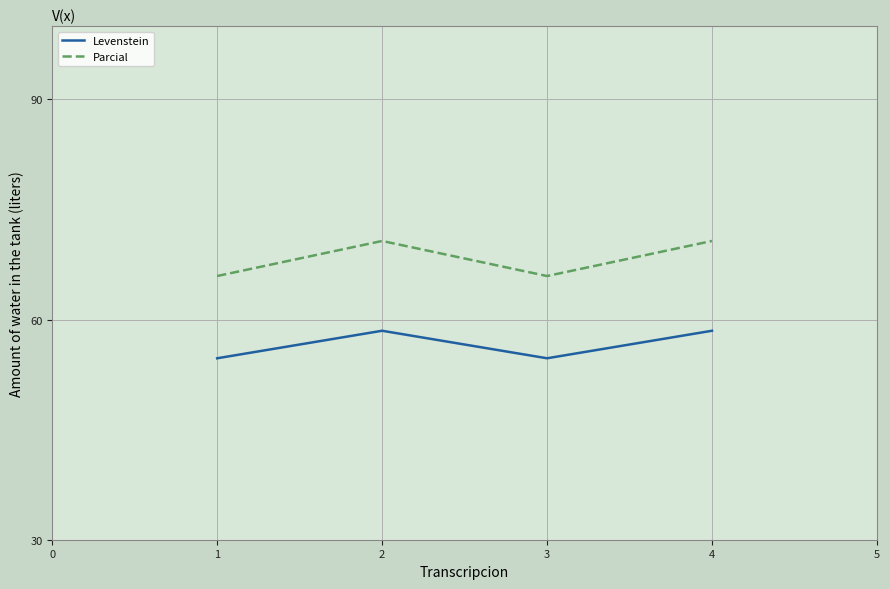

In Levenstein, how many points are lower than both neighbors (excluding endpoints)?

1